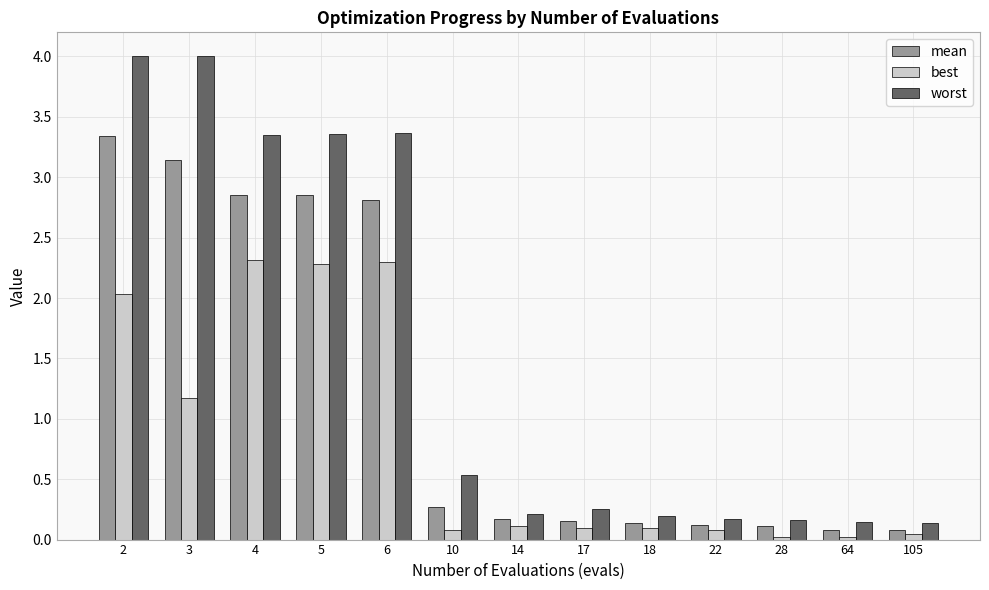

Which series has the largest range (max minus min)?

worst